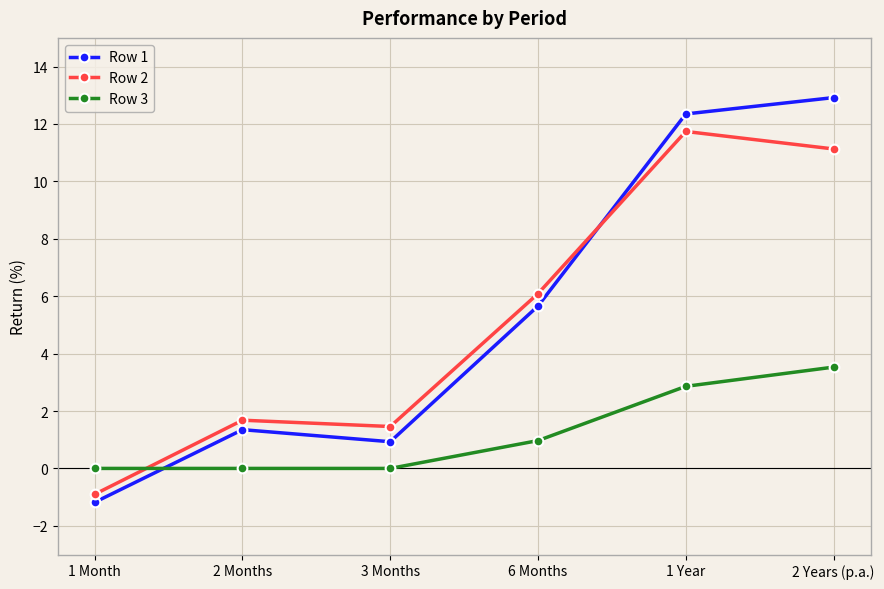

How many data points in Row 1 are less than 5?

3